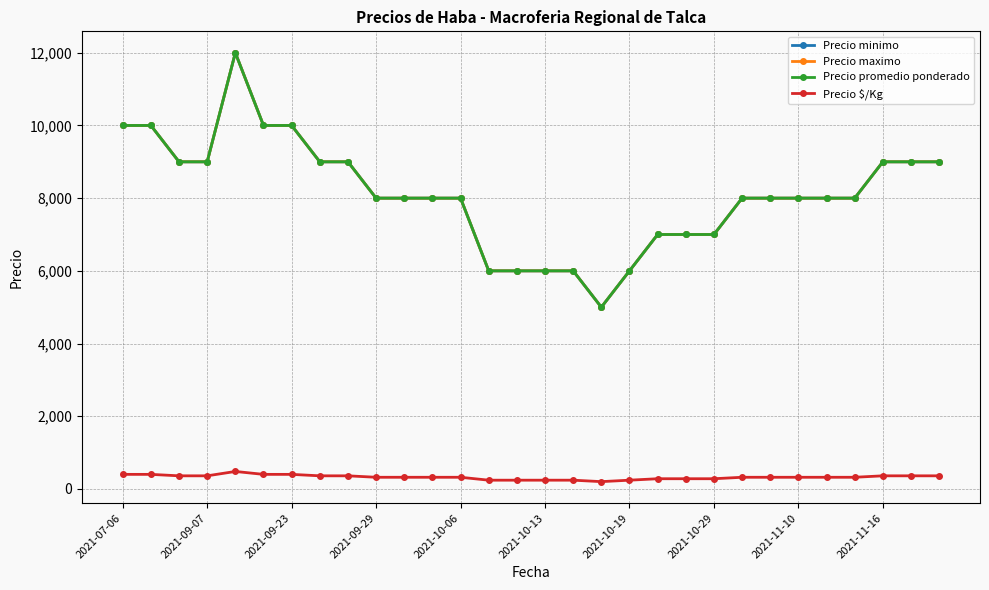

How many lines are shown in the chart?

4